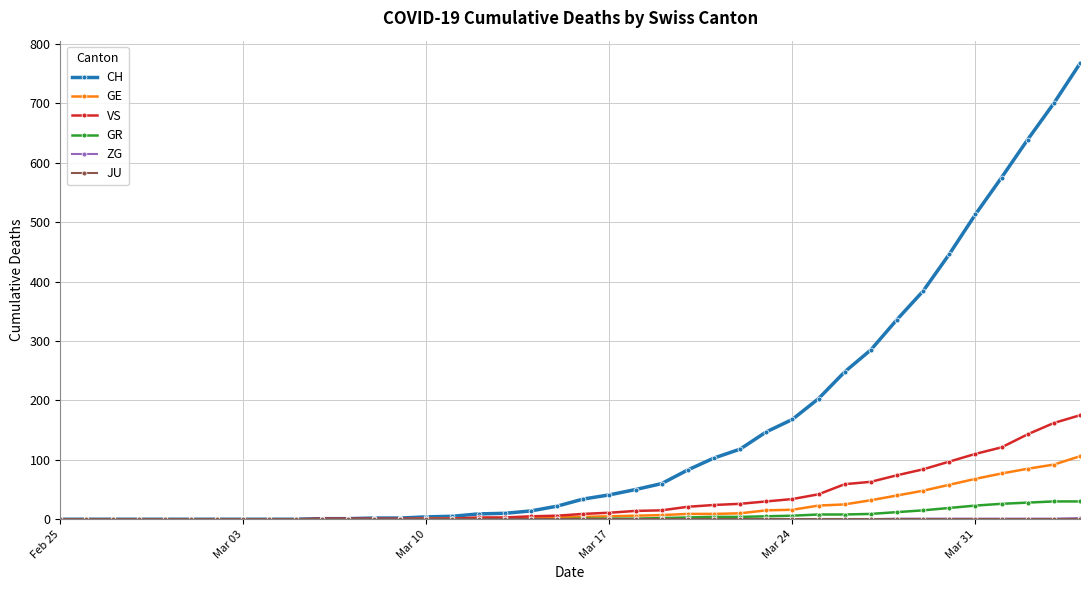

What is the value of the CH point at the 18th from the left?

10